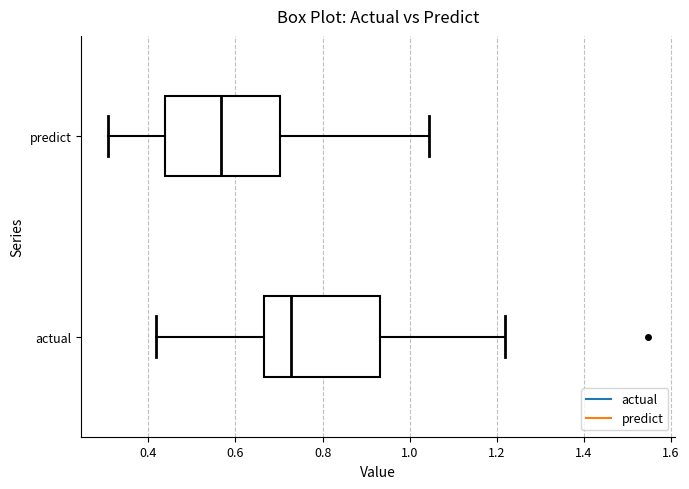

Where is the right edge of the box for predict on the x-axis? The values are not printed on the chart, so give them approximately, as read against the axis.

0.70